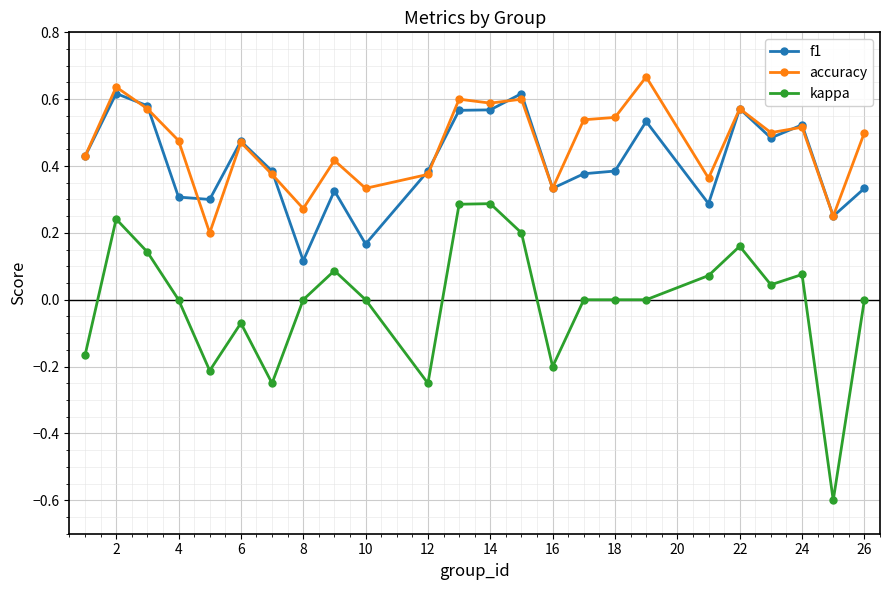

What is the minimum value for kappa?

-0.6